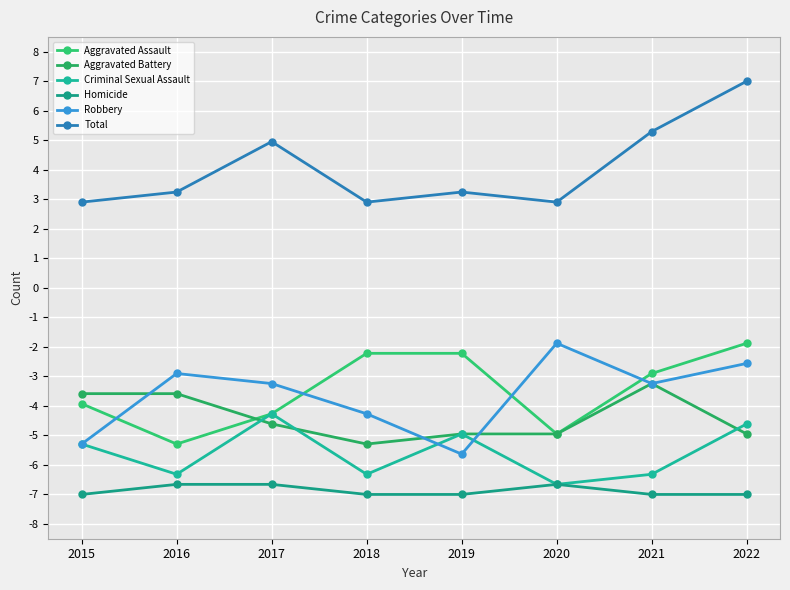

How many lines are shown in the chart?

6